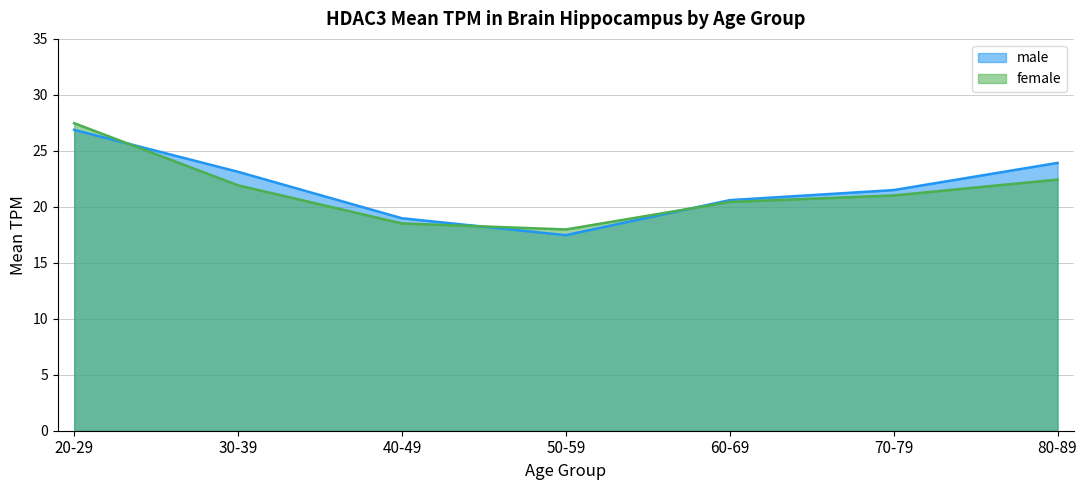

What are all the series names shown in the legend?

male, female